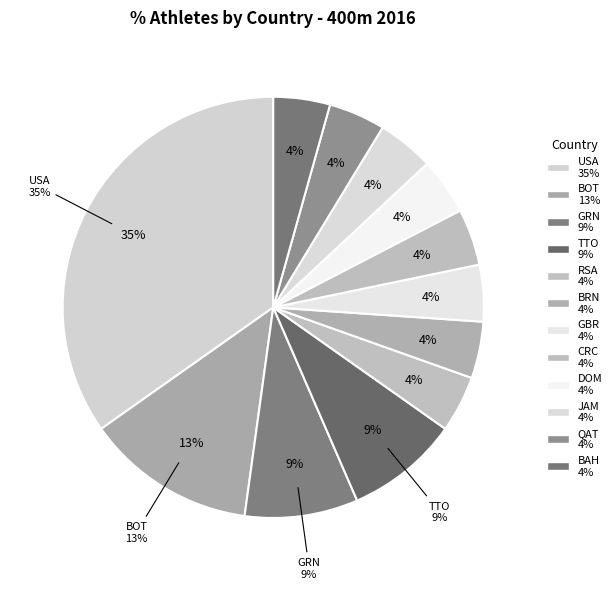

Is there any slice that represents more than half of the pie?

No